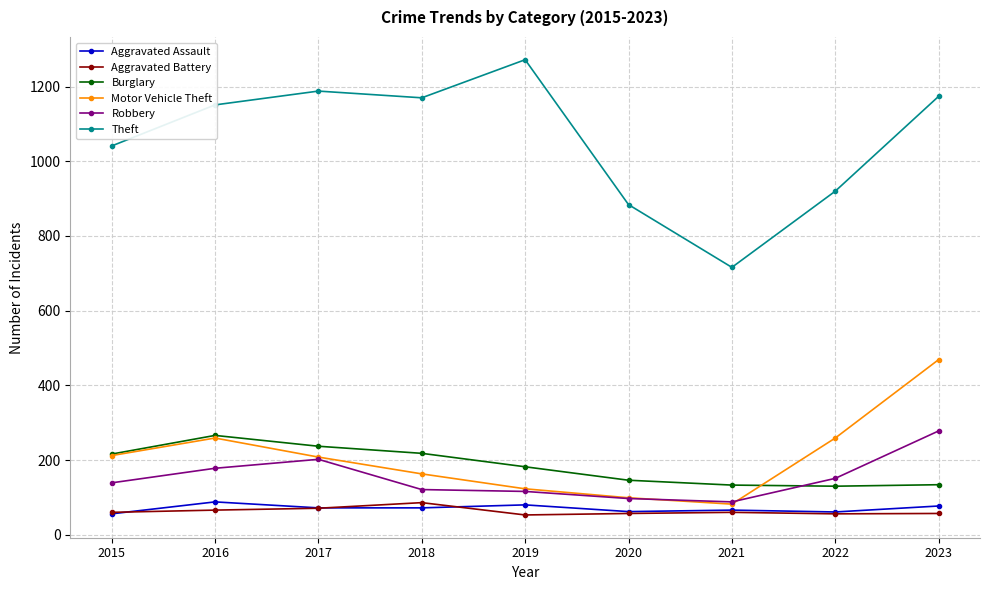

What is the spread (max minus min) of values at 2015?

985